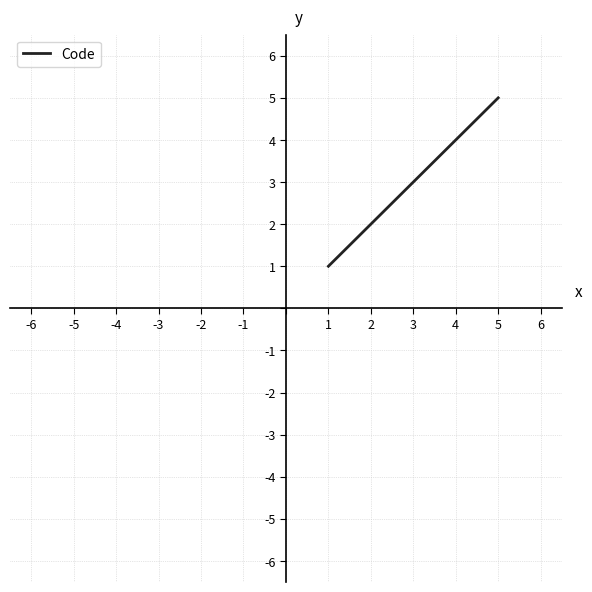

What is the change in value from 1 to 3?

+2